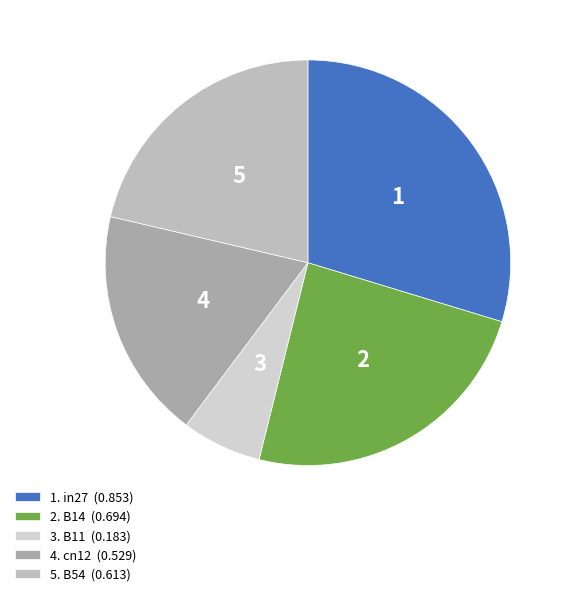

Is there a majority slice in this chart?

No